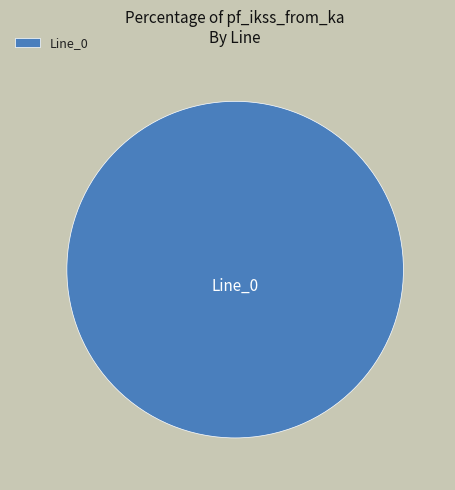

Rank the categories by value from highest to lowest.

Line_0